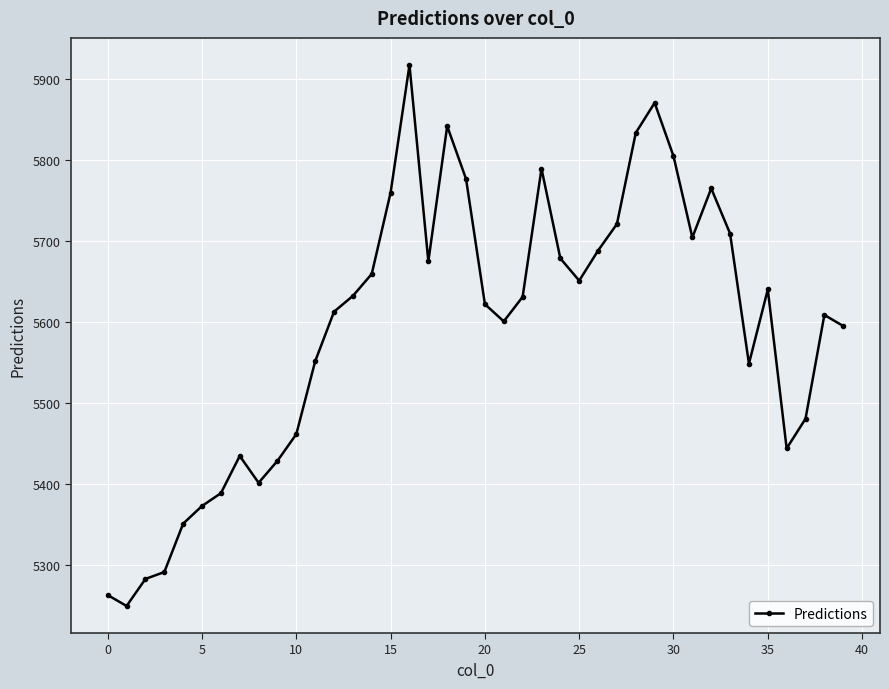

What is the smallest value displayed?

5248.8